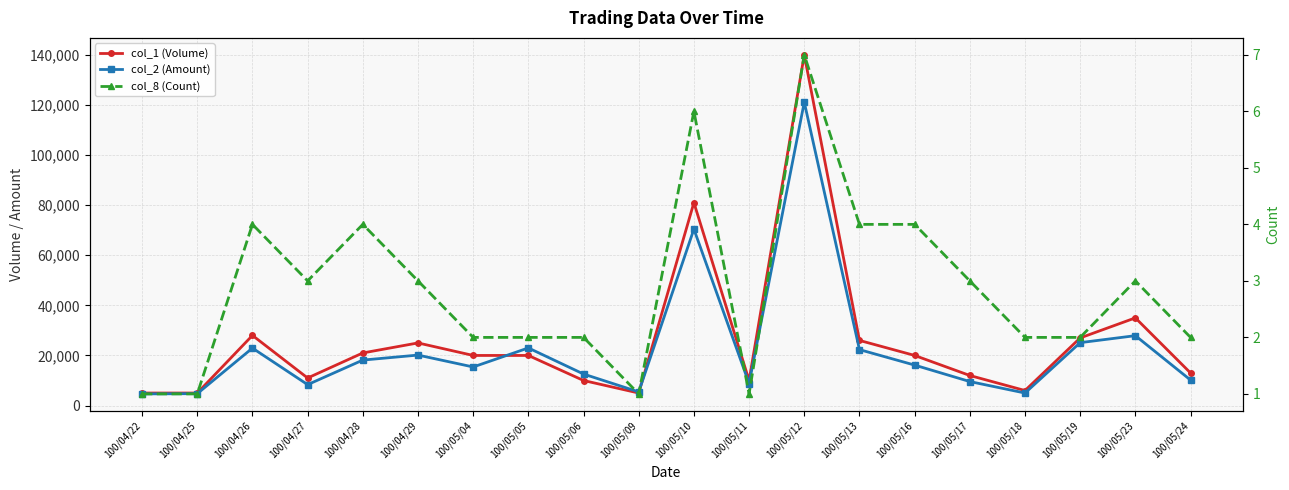

Reading left to right, transcribe all the data shown in this chart.

col_1 (Volume): 5000	5000	28000	11000	21000	25000	20000	20000	10000	5000	81000	10000	140000	26000	20000	12000	6000	27000	35000	13000
col_2 (Amount): 4650	4750	22940	8350	18150	20150	15400	23000	12580	5450	70420	8800	121100	22330	16150	9580	5000	25110	27900	10180
col_8 (Count): 1	1	4	3	4	3	2	2	2	1	6	1	7	4	4	3	2	2	3	2